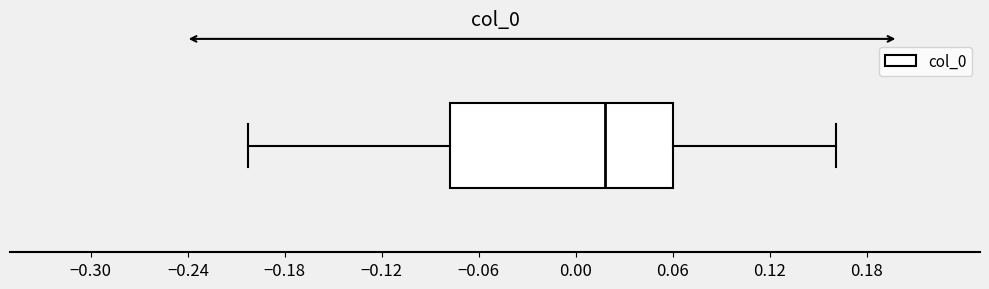

Read this box plot against the x-axis: the position of the median line, the range covered by the box, and the ends of both whiskers. The values are not printed on the chart, so give them approximately, as read against the axis.

median 0.02, box -0.08 to 0.06, whiskers -0.20 to 0.16